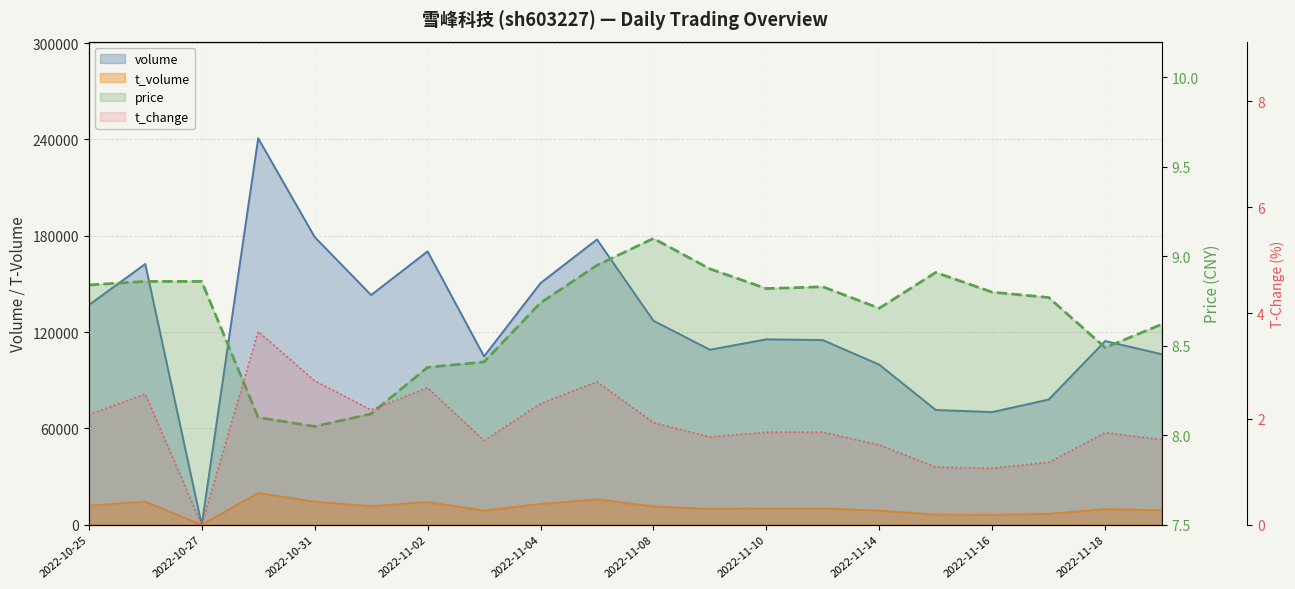

How many data points in volume are less than 115528?

10